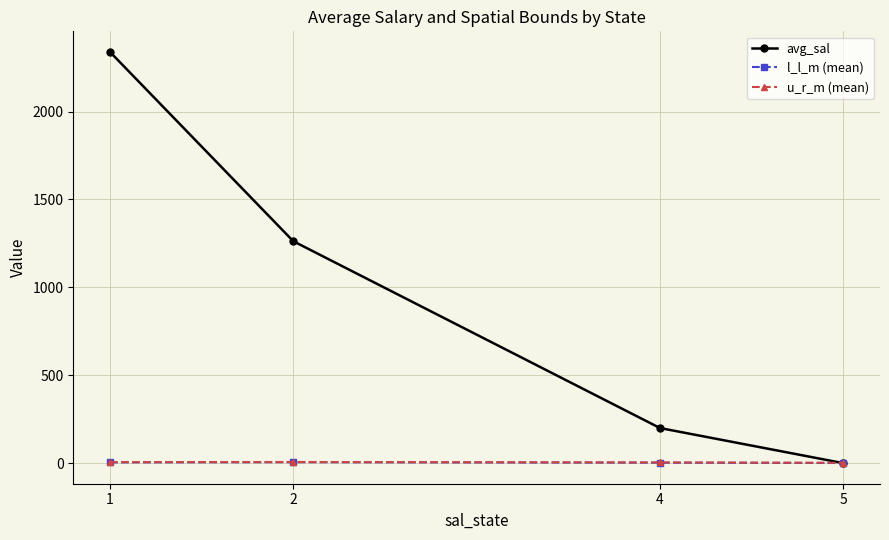

How many data points in u_r_m (mean) are less than 5?

2